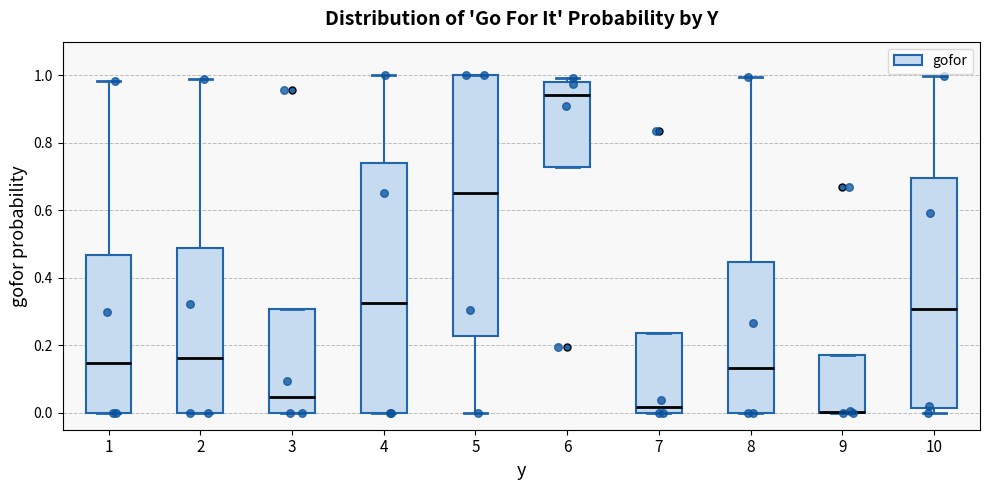

Where does the median line of the box at x = 2 sit on the y-axis? The values are not printed on the chart, so give them approximately, as read against the axis.

0.16